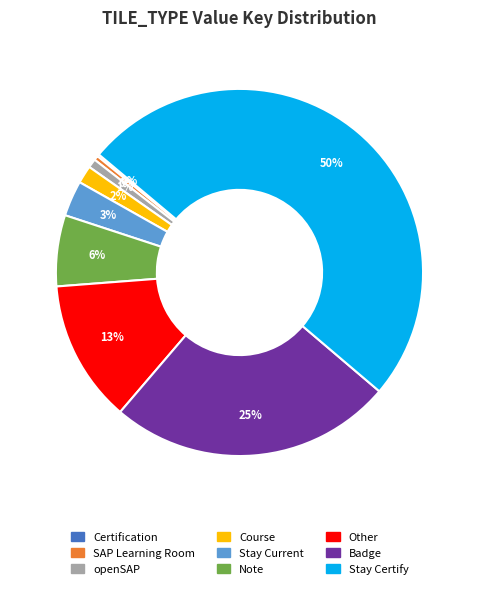

What is the largest slice in the pie chart?

Stay Certify